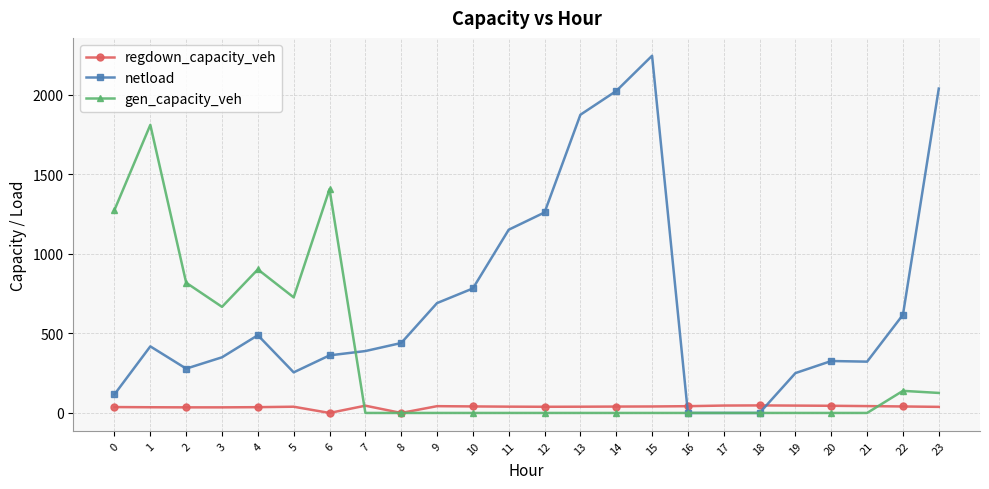

Count the number of categories in the chart.

24